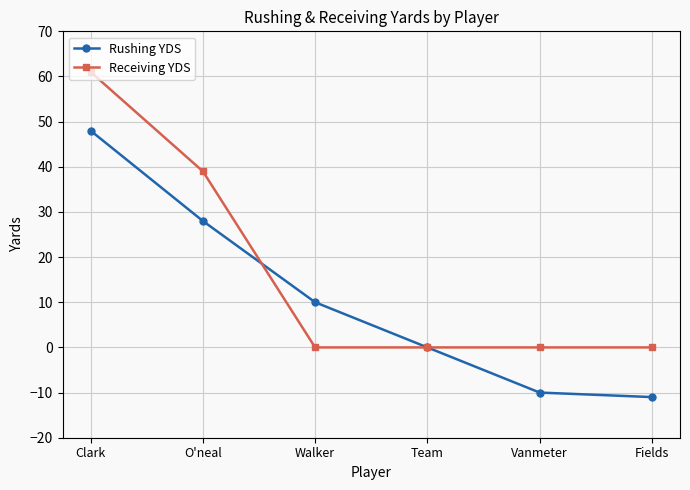

Rank the series by their maximum value, from highest to lowest.

Receiving YDS, Rushing YDS